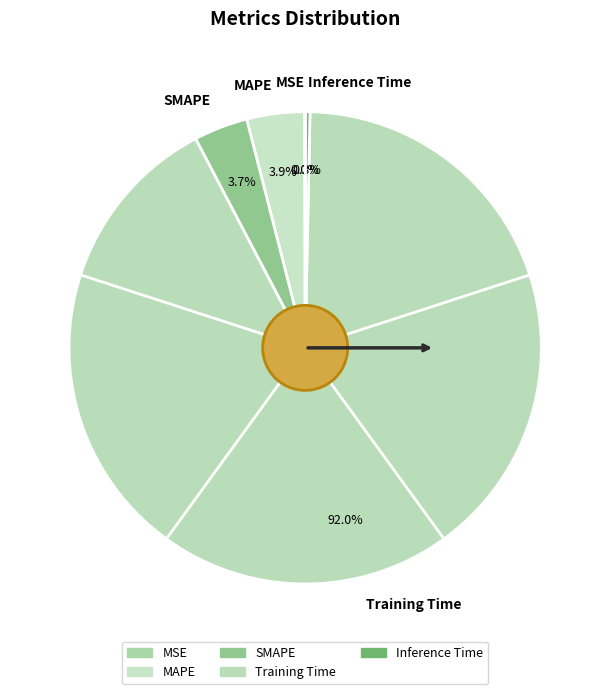

What percentage is the SMAPE slice, to the nearest percent?

4%